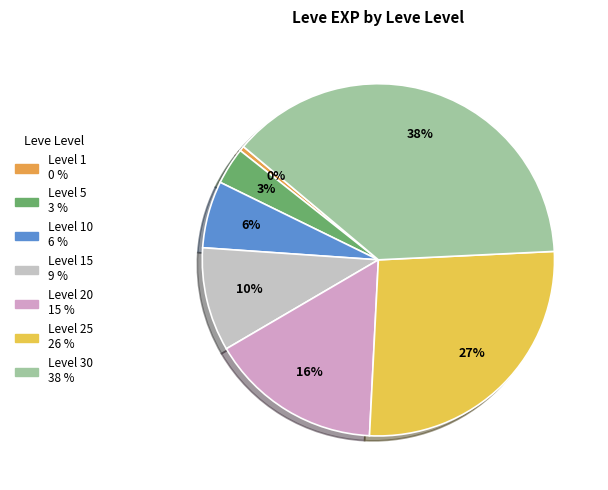

Count the number of slices in the pie.

7